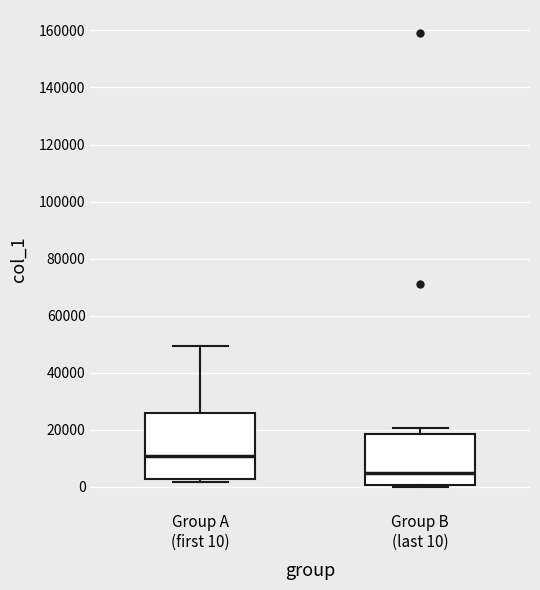

Which box has the lowest median line?

Group B (last 10)